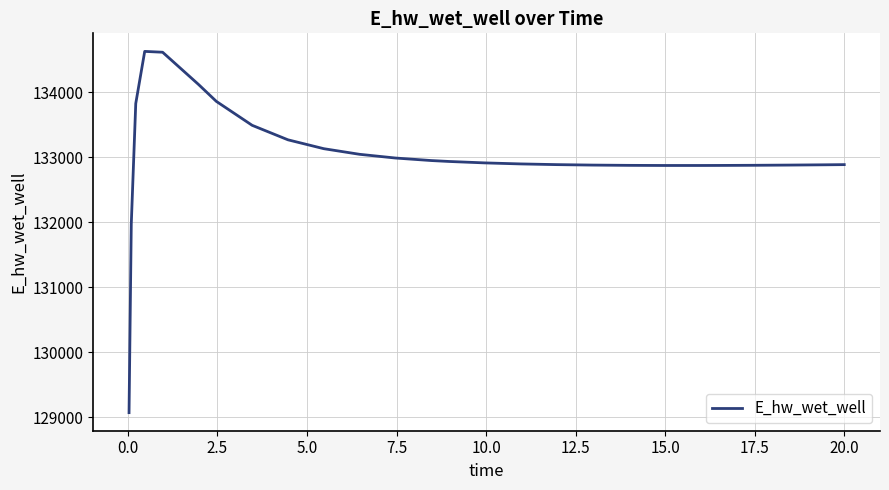

Count the number of categories in the chart.

26